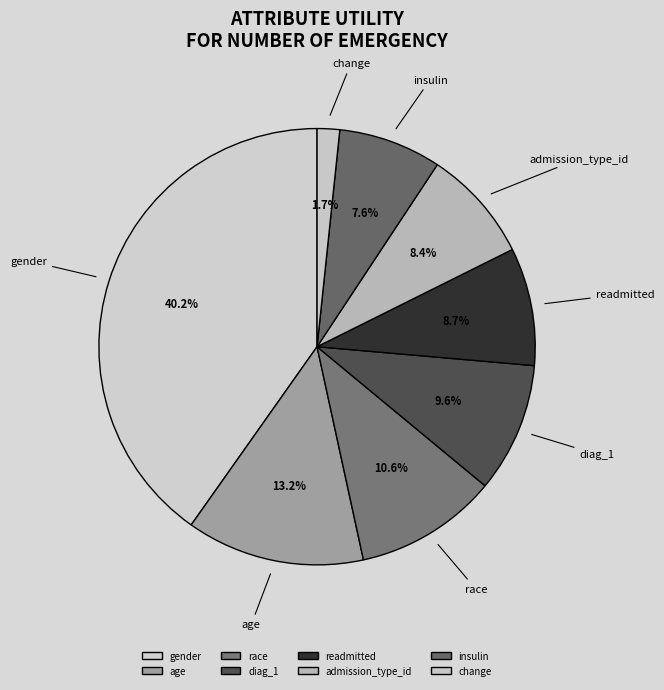

What is the smallest slice in the pie chart?

change